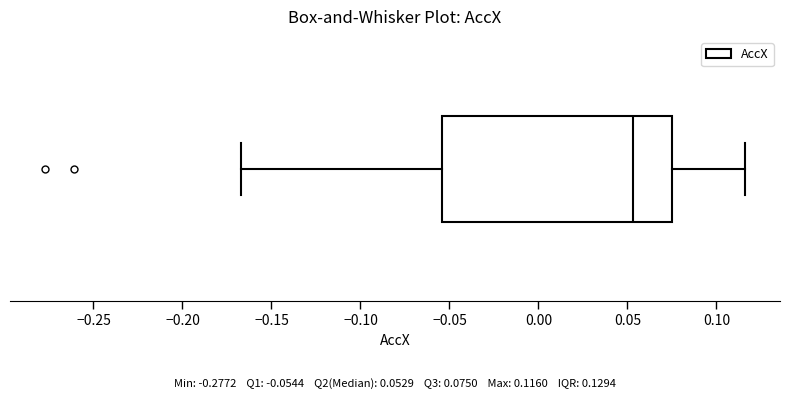

Transcribe this box plot: give where the median line is, the range the box spans, and where the two whiskers end, as read against the x-axis. The values are not printed on the chart, so give them approximately, as read against the axis.

median 0.055, box -0.055 to 0.075, whiskers -0.165 to 0.115